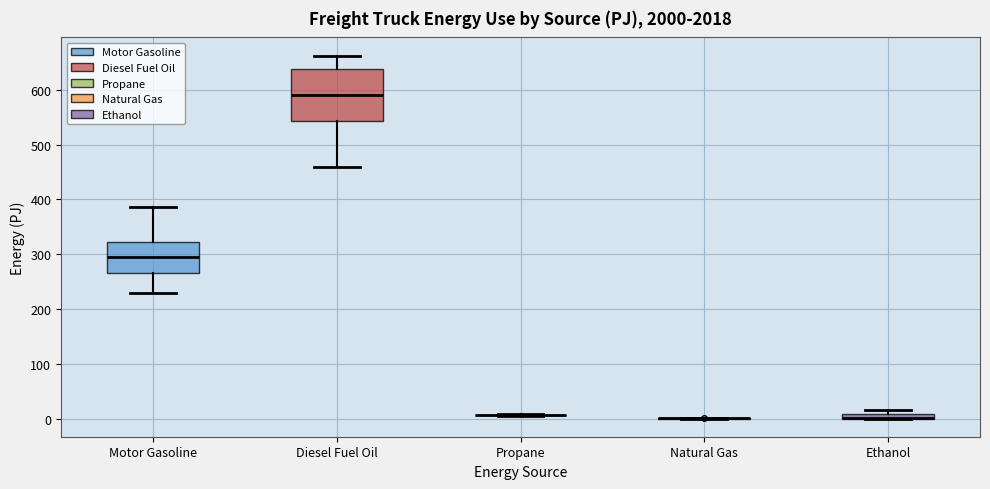

Comparing the boxes themselves (not the whiskers), which one is the tallest?

Diesel Fuel Oil